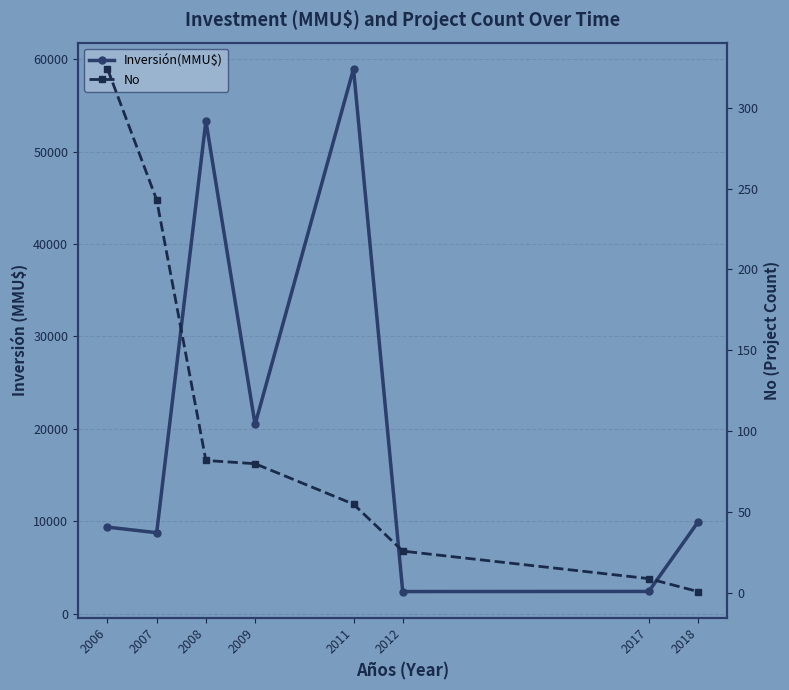

Reading left to right, list all the values displayed in this chart.

Inversión(MMU$): 2006=9360	2007=8754	2008=53300	2009=20469	2011=58950	2012=2386	2017=2400	2018=9903
No: 2006=324	2007=243	2008=82	2009=80	2011=55	2012=26	2017=9	2018=1